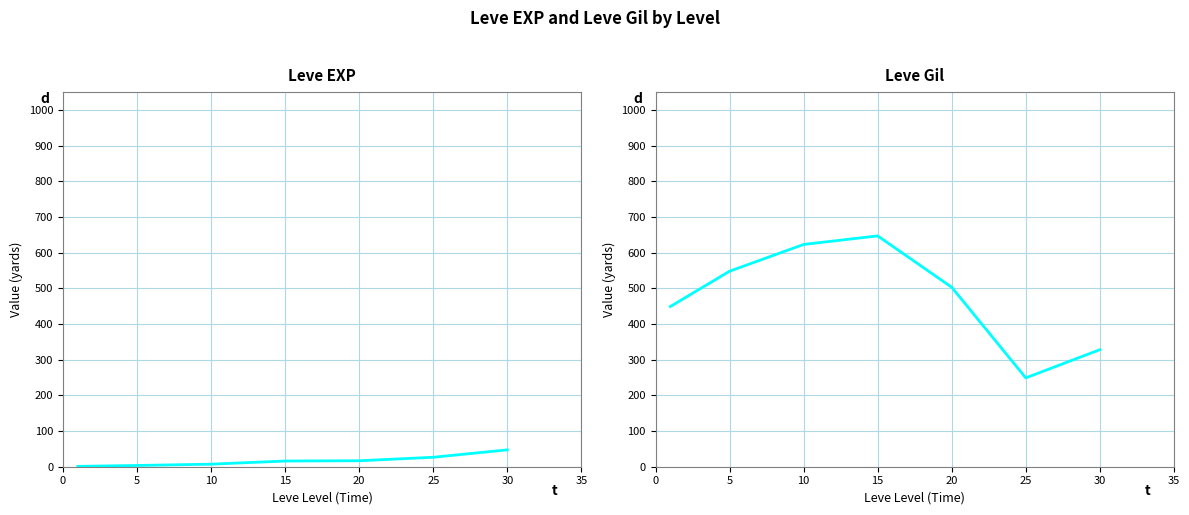

Is the value of Leve EXP at 25 greater than the value of Leve Gil at 15?

No